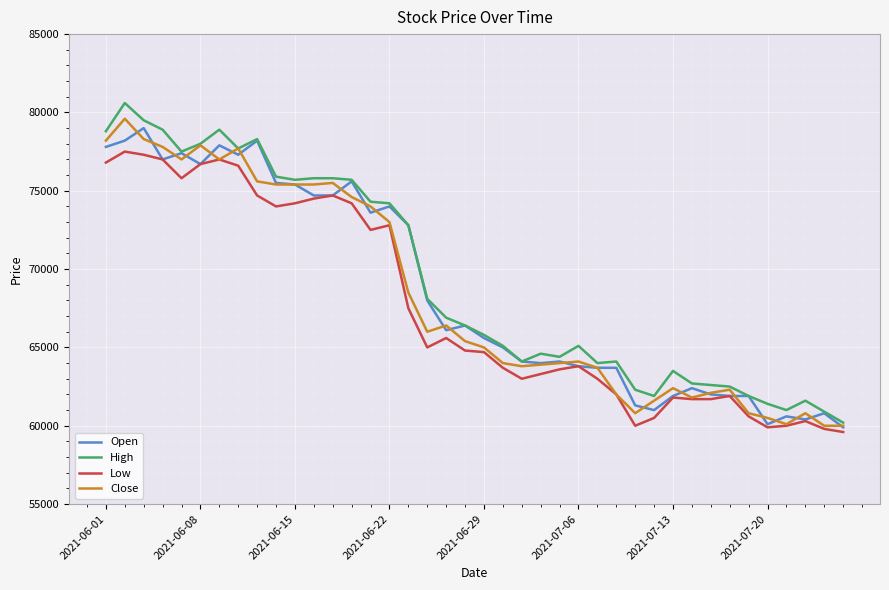

What are all the series names shown in the legend?

Open, High, Low, Close